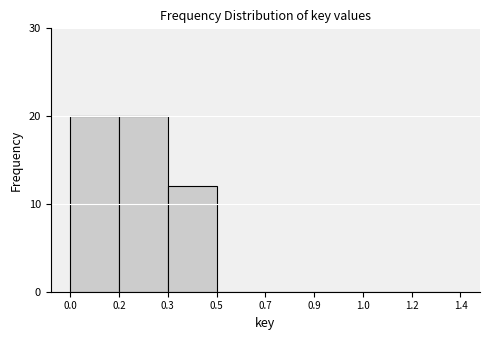

Reading left to right, list all the values displayed in this chart.

0.0=20	0.2=20	0.3=12	0.5=0	0.7=0	0.9=0	1.0=0	1.2=0